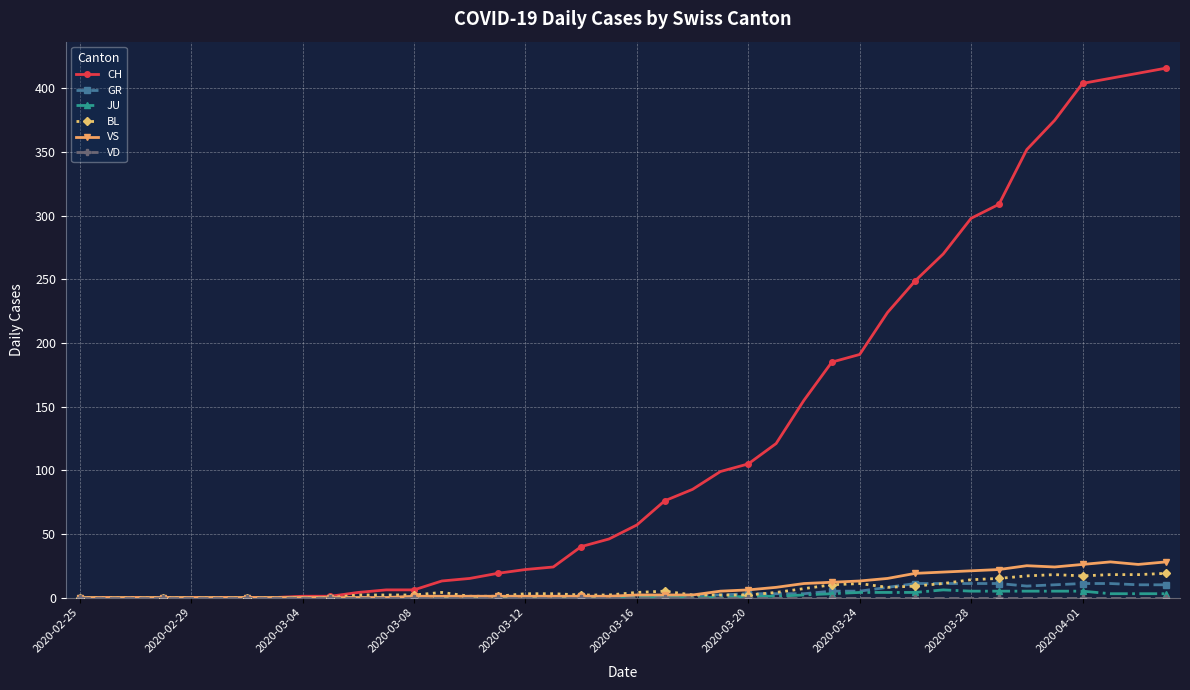

Which series has the widest spread of values?

CH